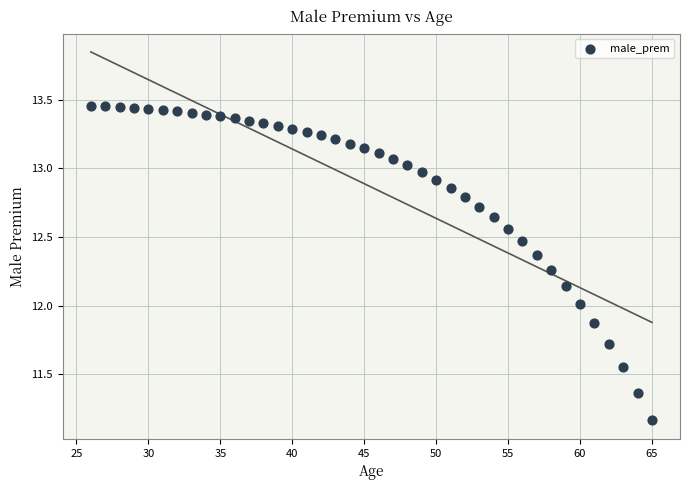

What is the range of Y values (max minus min)?

2.3